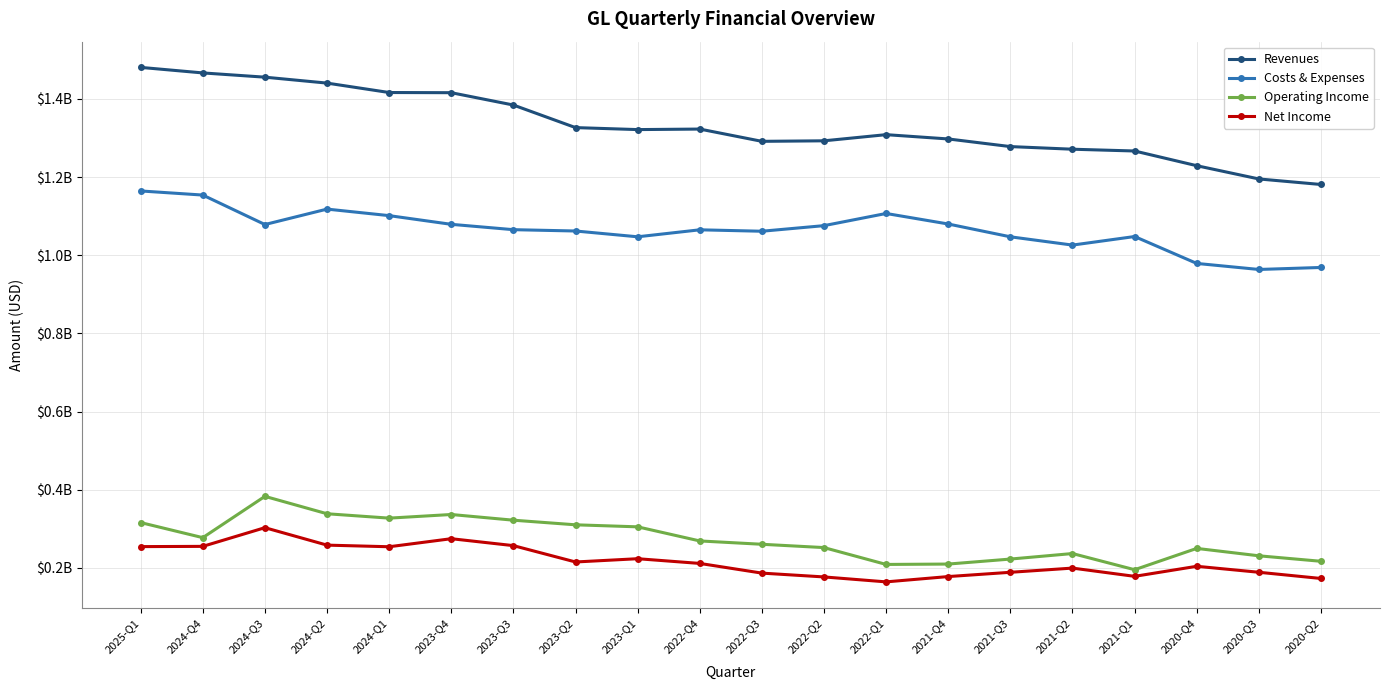

Reading left to right, extract all data points from this chart.

Revenues: 1.5	1.5	1.5	1.4	1.4	1.4	1.4	1.3	1.3	1.3	1.3	1.3	1.3	1.3	1.3	1.3	1.3	1.2	1.2	1.2
Costs & Expenses: 1.2	1.2	1.1	1.1	1.1	1.1	1.1	1.1	1.0	1.1	1.1	1.1	1.1	1.1	1.0	1.0	1.0	1.0	1.0	1.0
Operating Income: 0.3	0.3	0.4	0.3	0.3	0.3	0.3	0.3	0.3	0.3	0.3	0.3	0.2	0.2	0.2	0.2	0.2	0.2	0.2	0.2
Net Income: 0.3	0.3	0.3	0.3	0.3	0.3	0.3	0.2	0.2	0.2	0.2	0.2	0.2	0.2	0.2	0.2	0.2	0.2	0.2	0.2